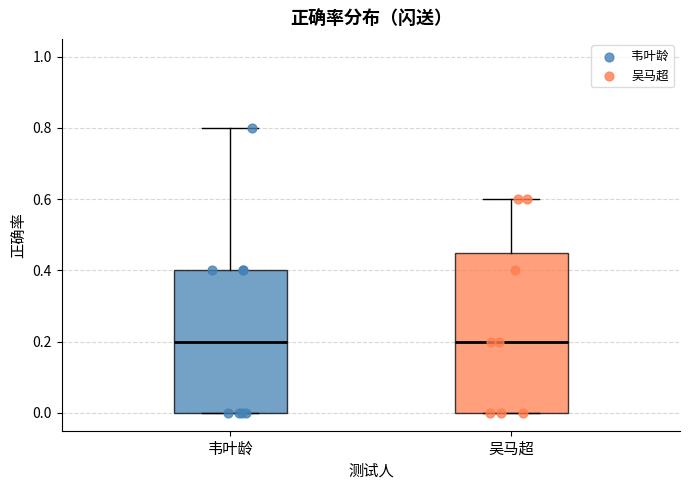

Where does the median line of the box for 吴马超 sit on the y-axis? The values are not printed on the chart, so give them approximately, as read against the axis.

0.20